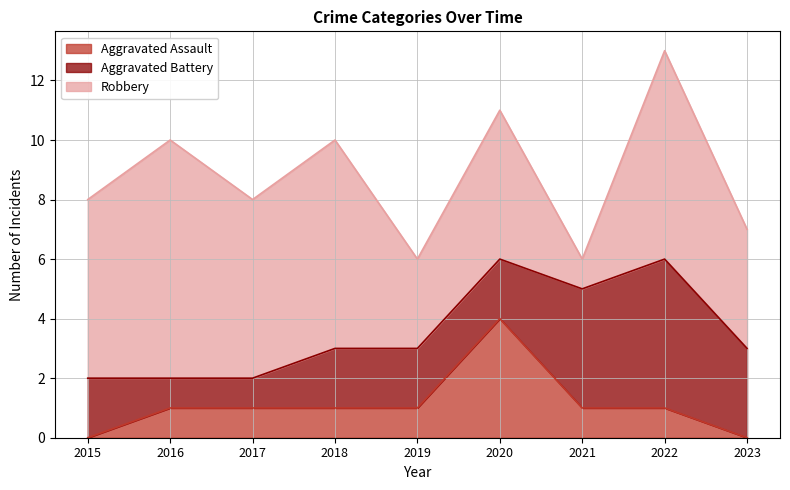

How many Aggravated Battery values are between 2 and 3?

5